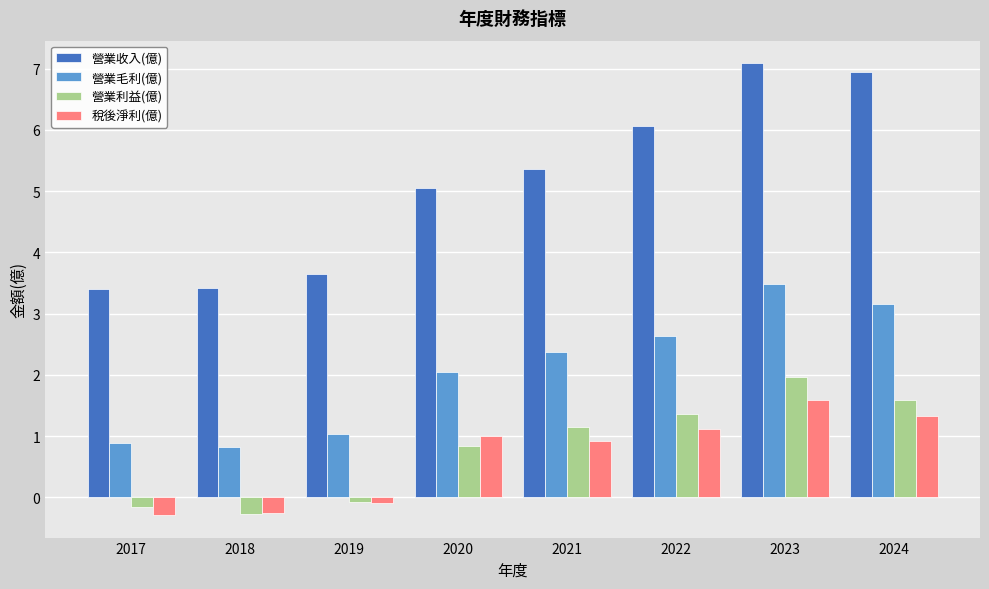

Is it true that 稅後淨利(億) equals 1.6 at 2023?

True